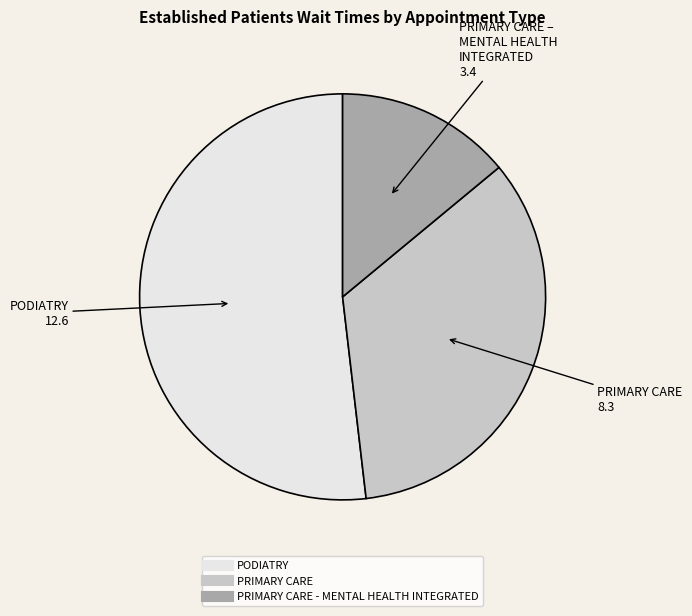

Does any single category account for the majority?

Yes